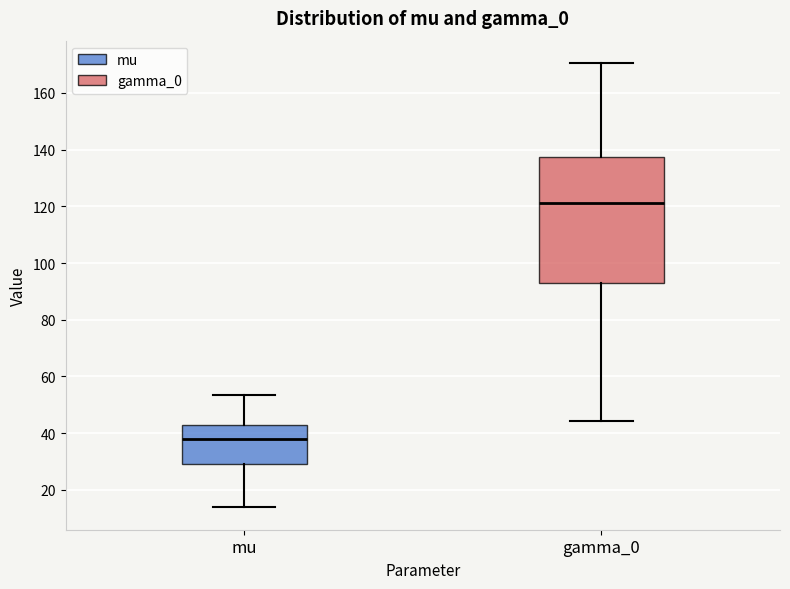

Which box is the tallest, from its lower edge to its upper edge?

gamma_0